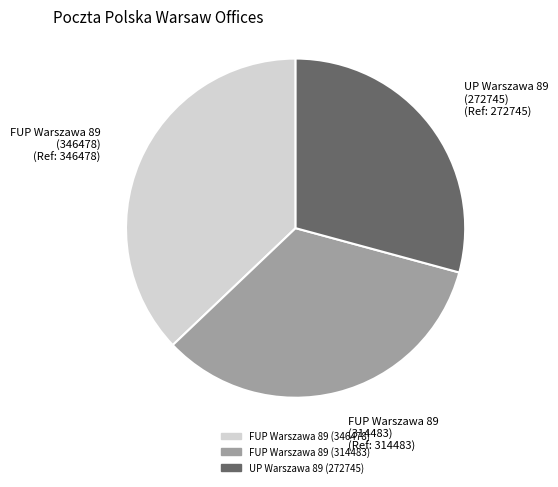

Which category has the biggest portion of the pie?

FUP Warszawa 89 (346478)